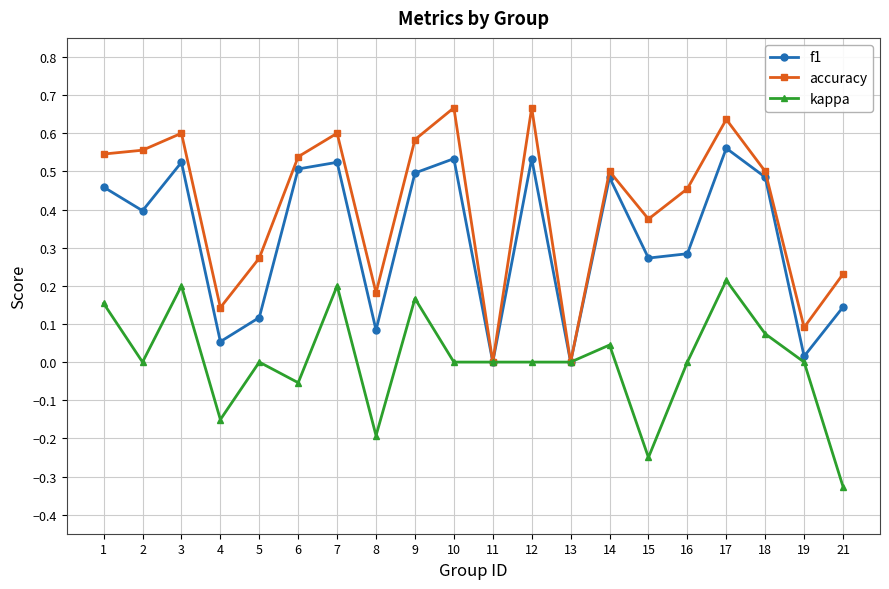

Rank the series at 5 from highest to lowest value.

accuracy, f1, kappa